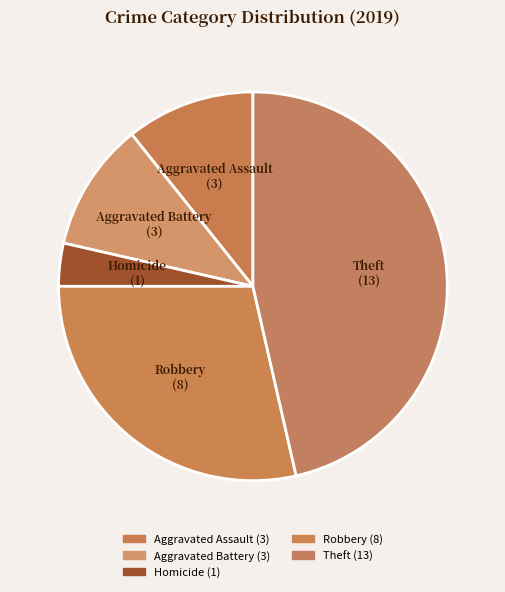

How many segments does this pie chart have?

5